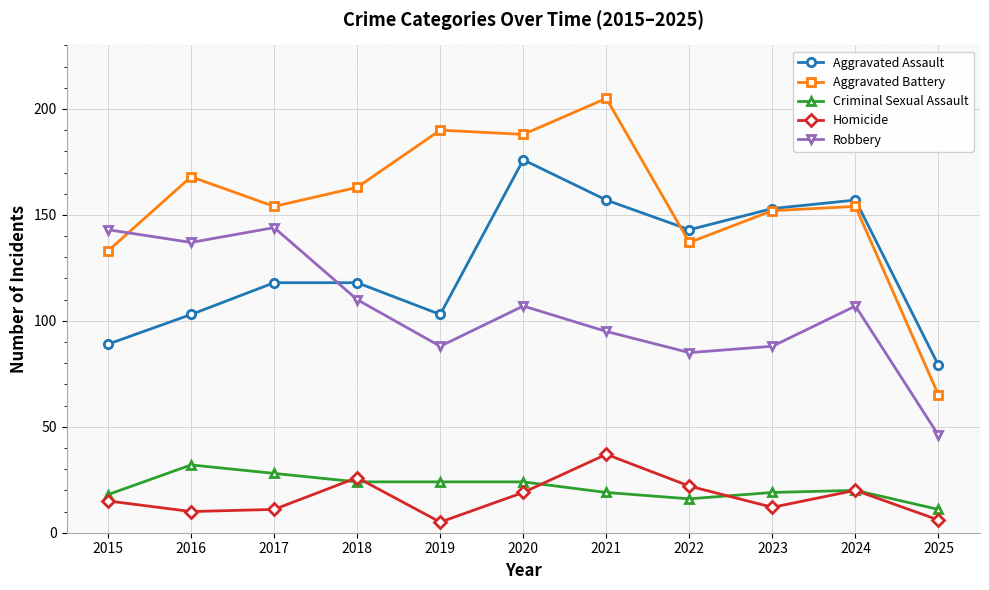

At 2017, list the series in order from smallest to largest.

Homicide, Criminal Sexual Assault, Aggravated Assault, Robbery, Aggravated Battery